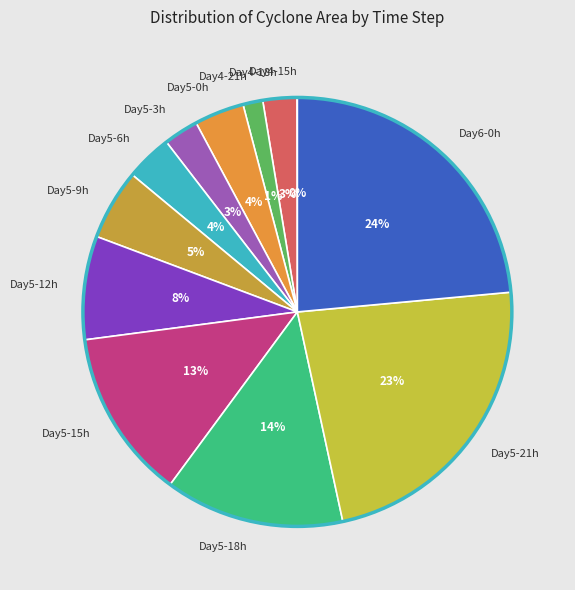

To the nearest percent, what is the average slice percentage?

8%